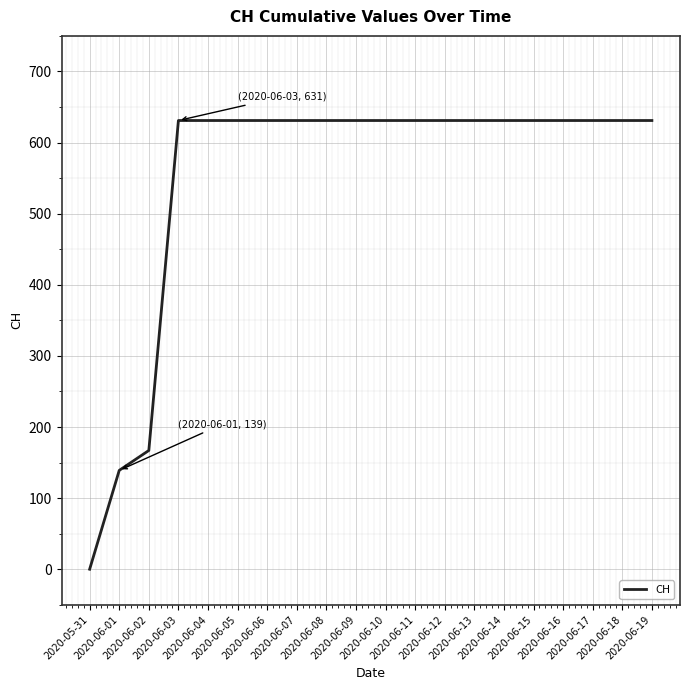

What is the greatest value displayed?

631